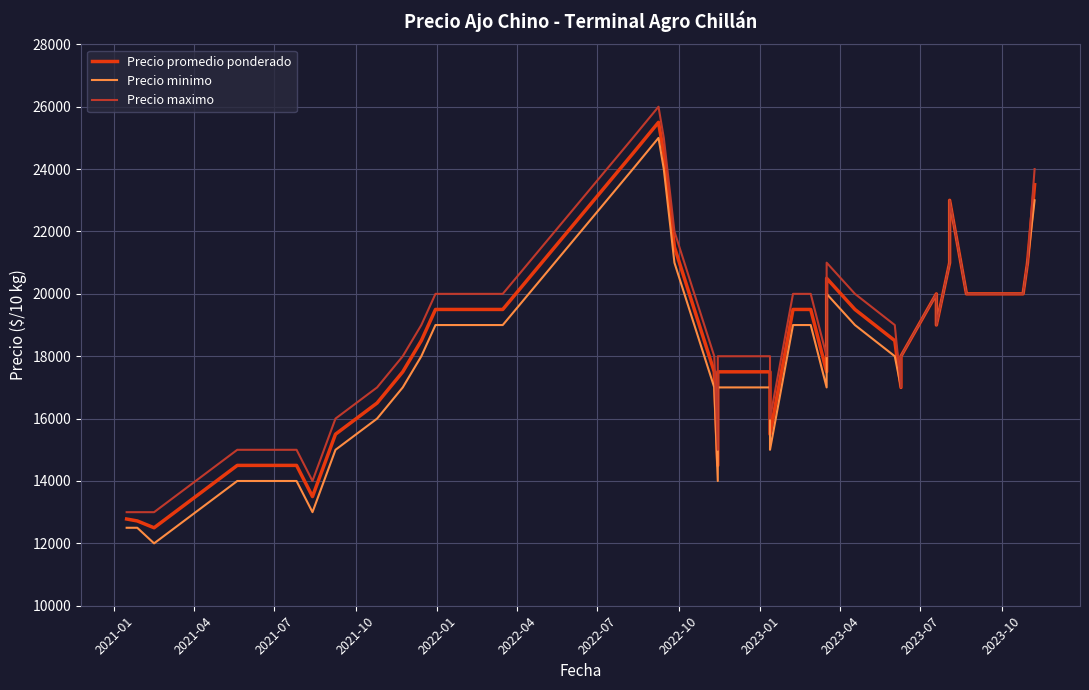

What is the difference between the second highest and second lowest values in the Precio maximo series?

12000